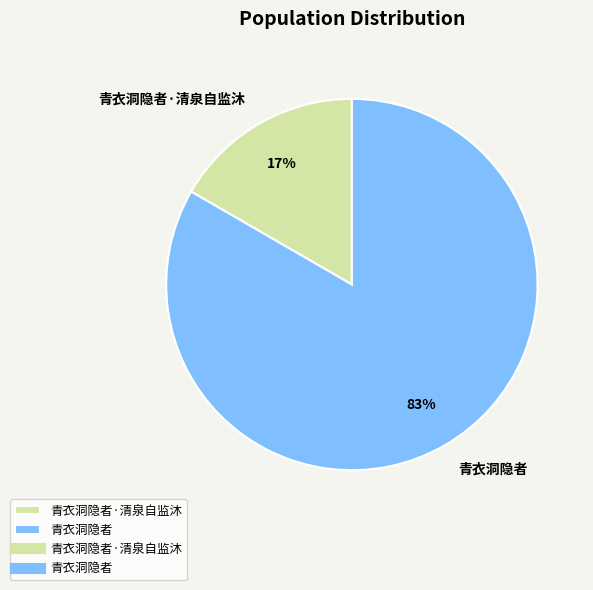

What percentage is the 青衣洞隐者 slice, to the nearest percent?

83%